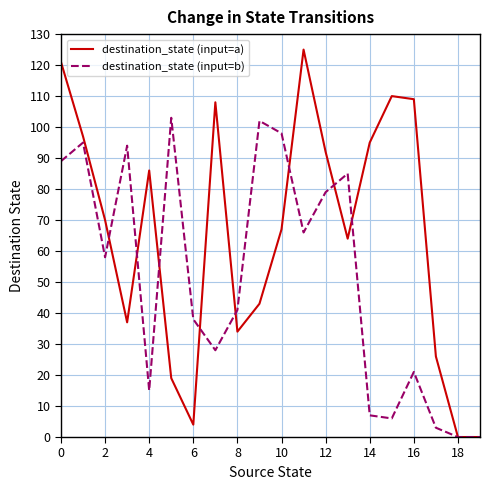

What is the greatest value displayed?

125